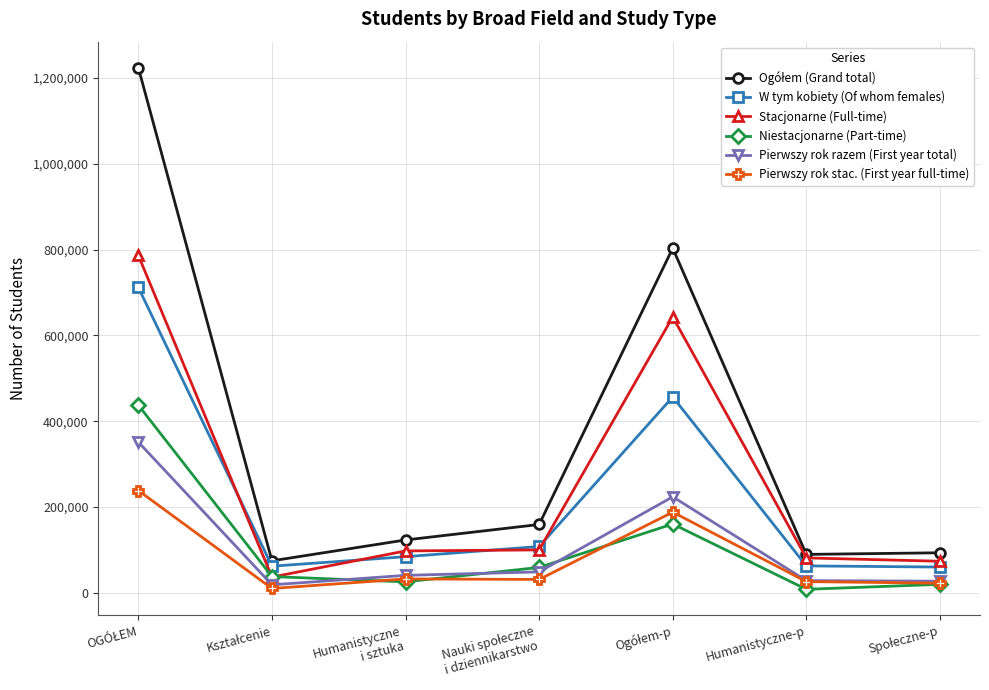

What is the maximum value for Niestacjonarne (Part-time)?

437384